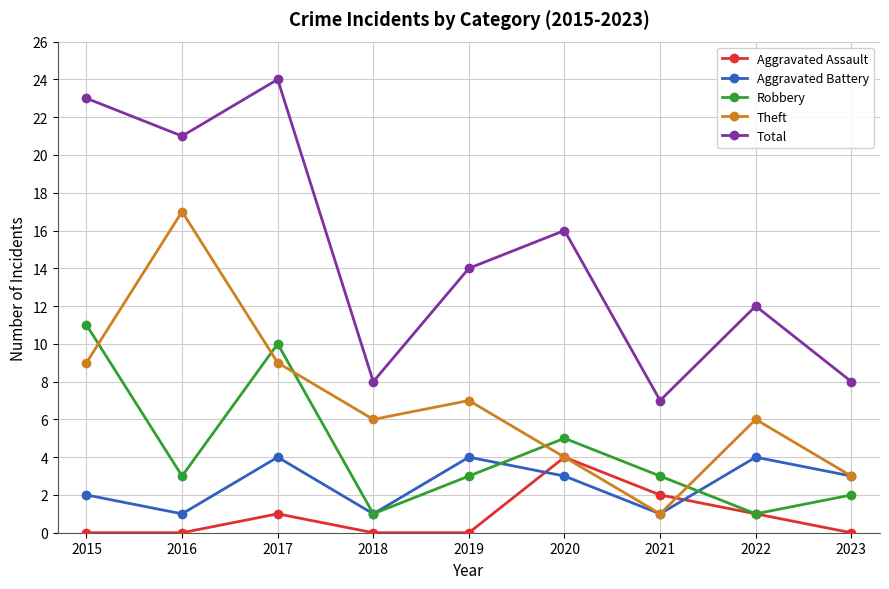

Is it true that Aggravated Battery equals 3 at 2023?

True